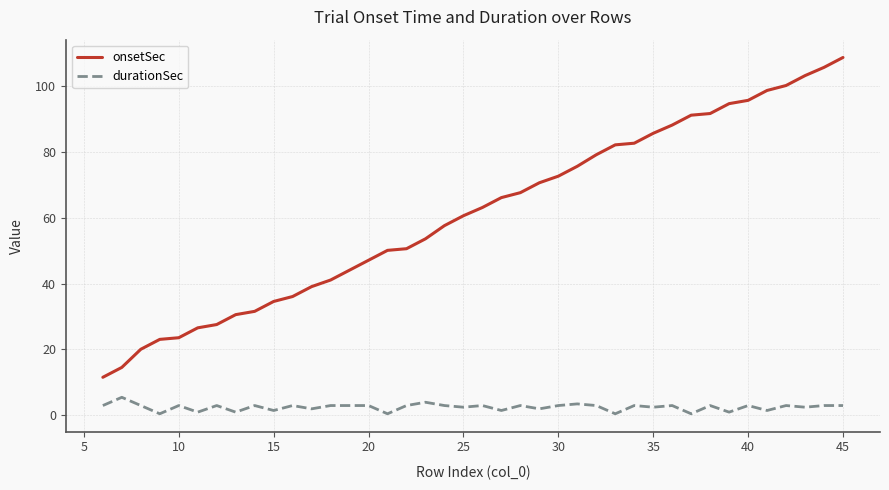

True or false: durationSec and onsetSec cross at least once.

False